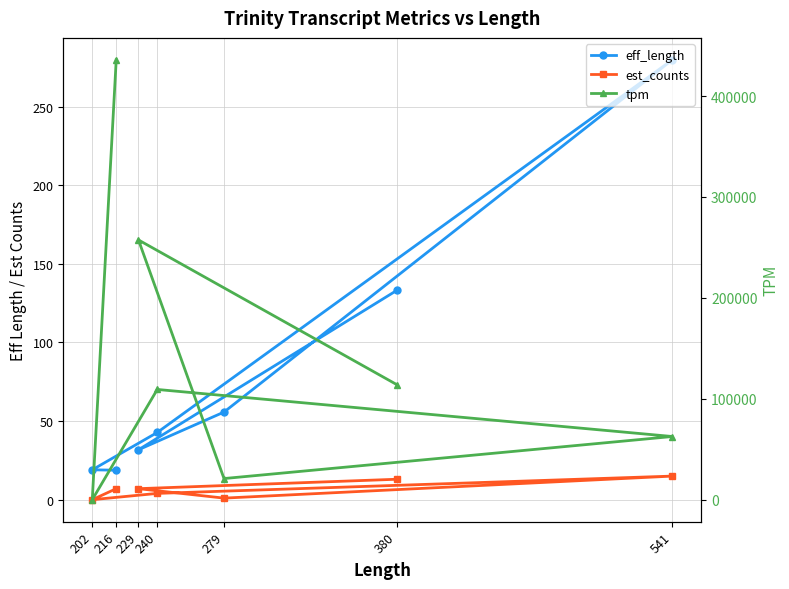

True or false: est_counts has more than 0 points higher than both neighbors.

True